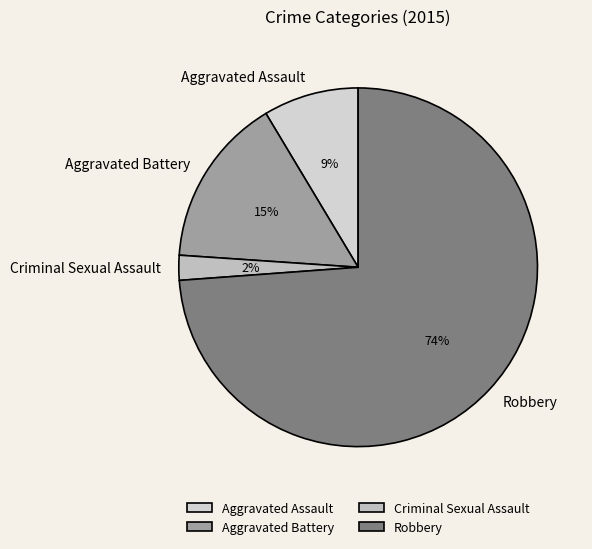

To the nearest percent, what is the difference between the largest and smallest slice percentages?

72%